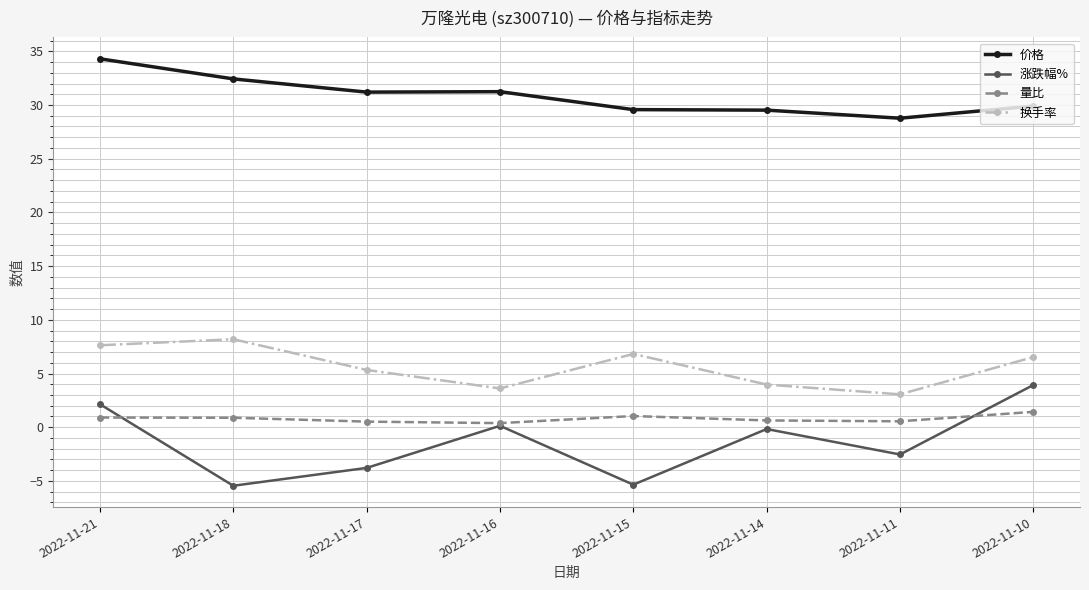

What is the value of the 价格 point at the 3rd from the left?

31.2